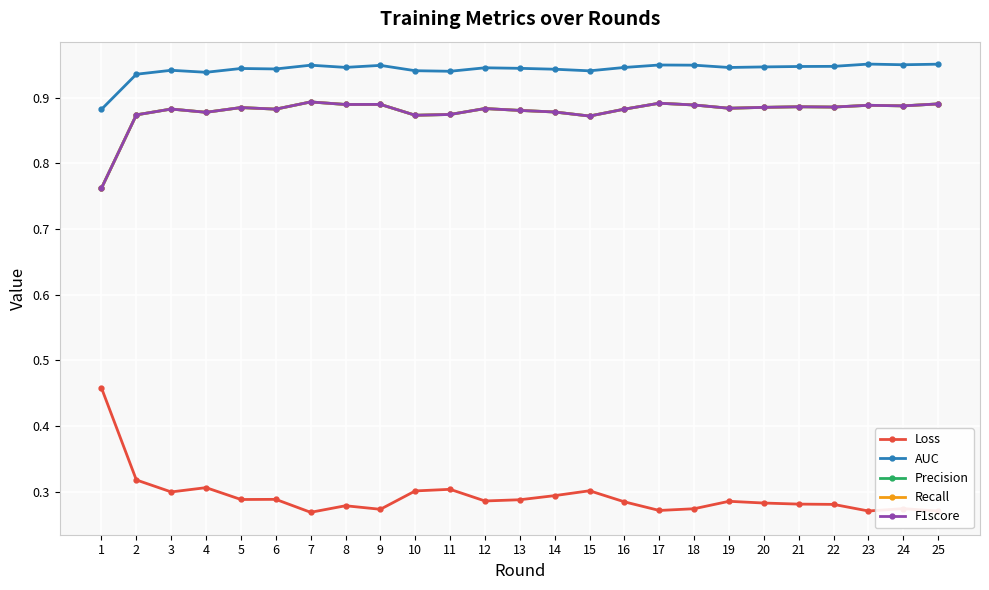

Does the chart have visible grid lines?

Yes